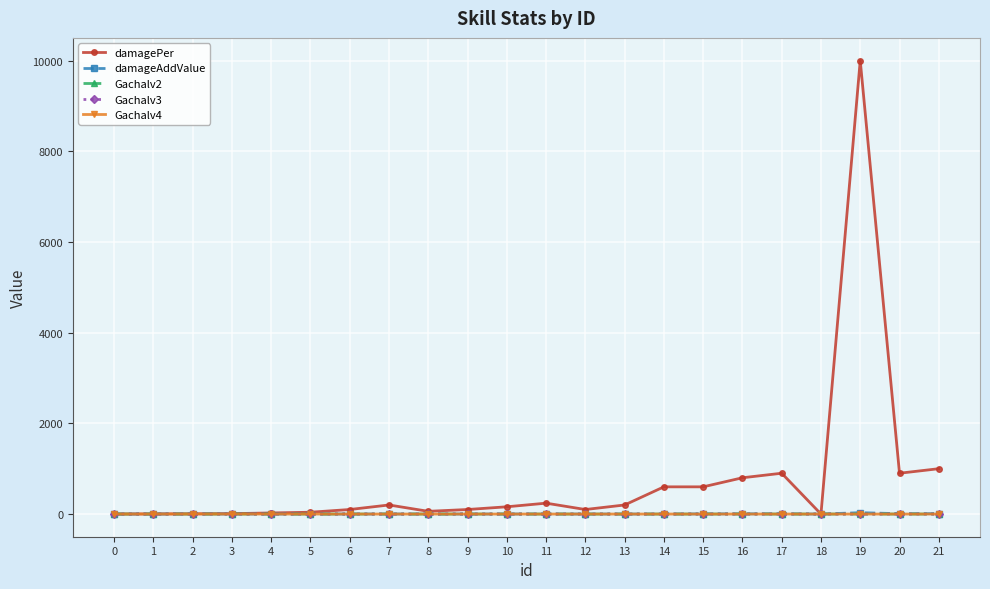

The value of Gachalv2 at 15 is 0.0. True or false?

True